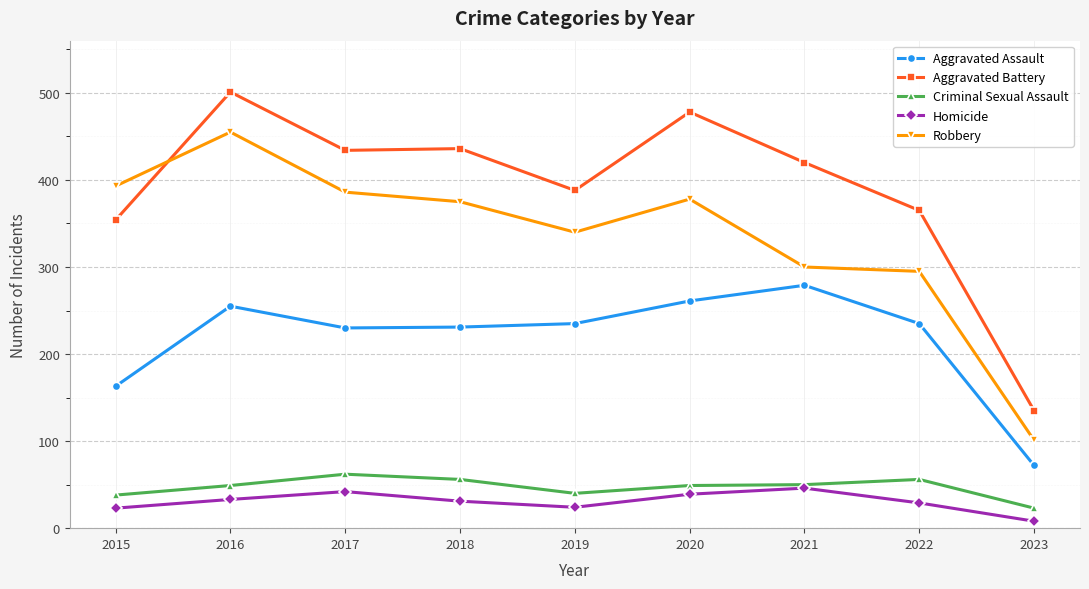

True or false: Aggravated Battery and Aggravated Assault cross at least once.

False